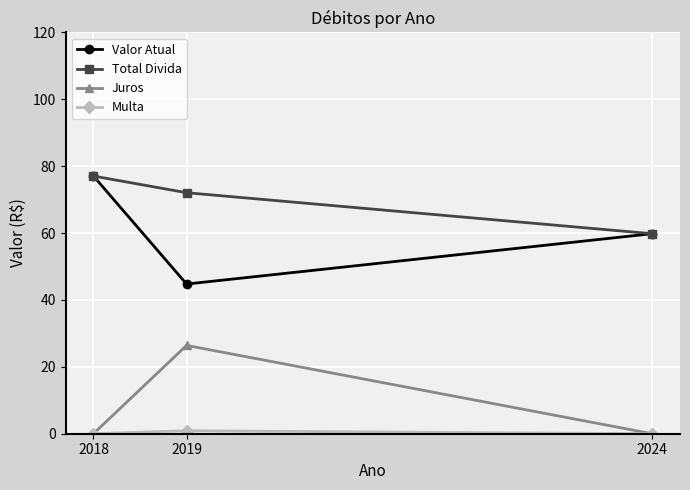

Which series changed the most between 2019 and 2024?

Juros